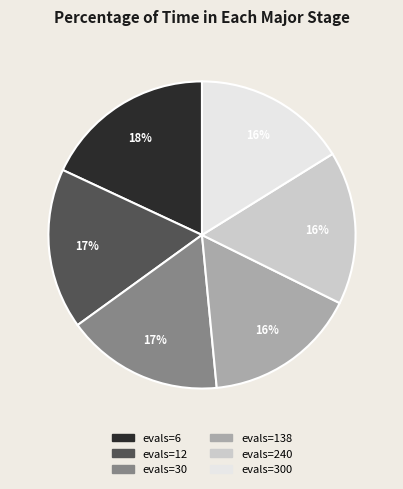

Which slice is the largest?

evals=6